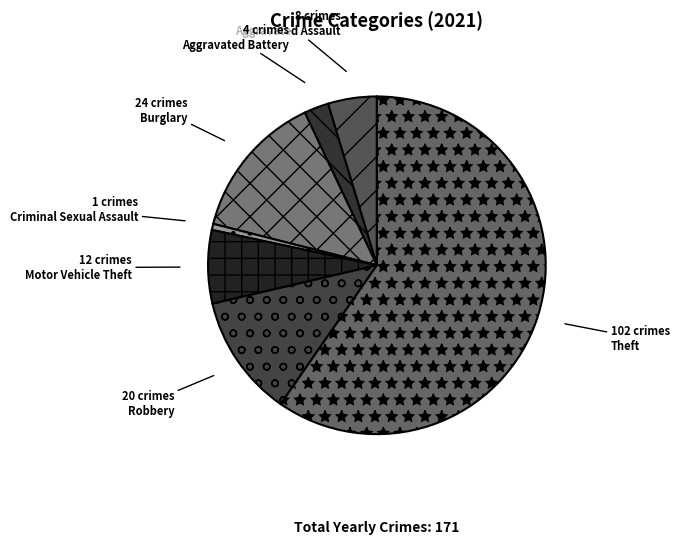

Is it true that Criminal Sexual Assault is 12% of the pie?

False